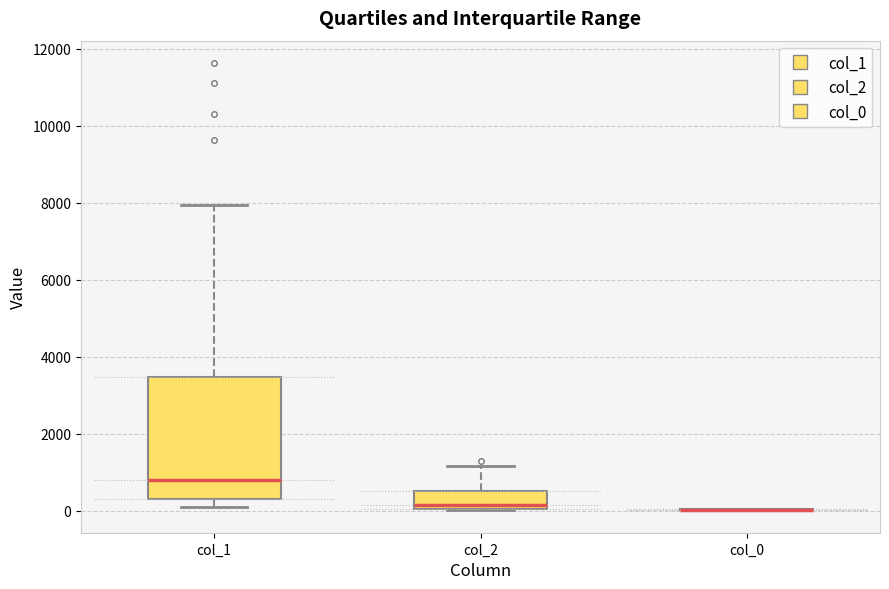

Where does the upper whisker of the box for col_1 end on the y-axis? The values are not printed on the chart, so give them approximately, as read against the axis.

8000